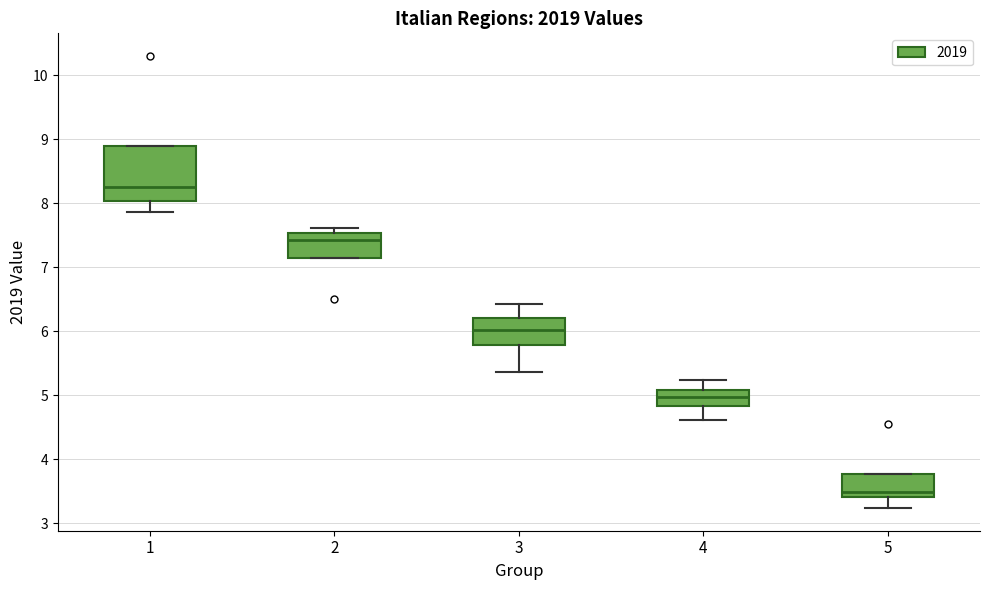

Reading left to right, transcribe this box plot: for each box, give where its median line is, the range the box spans, and where its two whiskers end, as read against the y-axis. The values are not printed on the chart, so give them approximately, as read against the axis.

1: median 8.3, box 8.0 to 8.9, whiskers 7.9 to 8.9
2: median 7.4, box 7.1 to 7.5, whiskers 7.1 to 7.6
3: median 6.0, box 5.8 to 6.2, whiskers 5.4 to 6.4
4: median 5.0, box 4.8 to 5.1, whiskers 4.6 to 5.2
5: median 3.5, box 3.4 to 3.8, whiskers 3.2 to 3.8